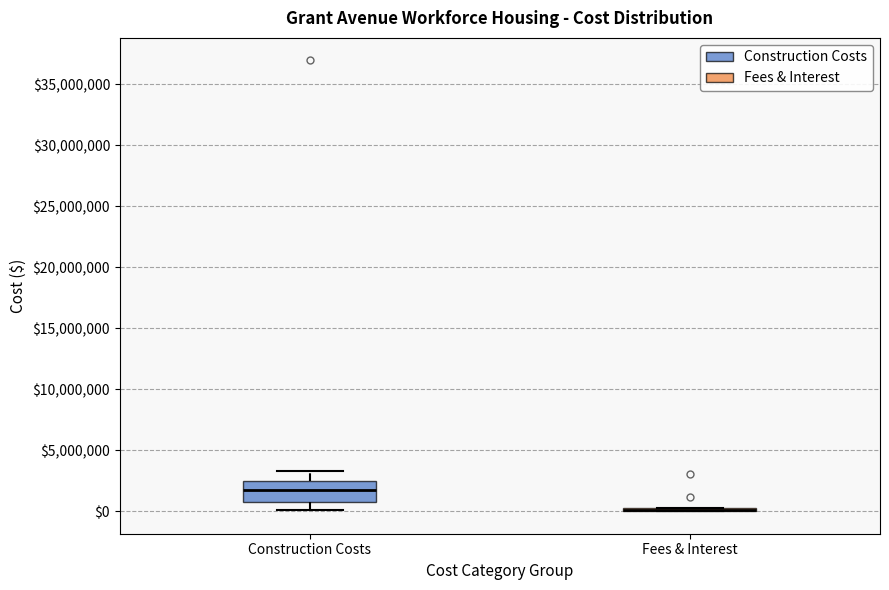

Comparing the boxes themselves (not the whiskers), which one is the tallest?

Construction Costs